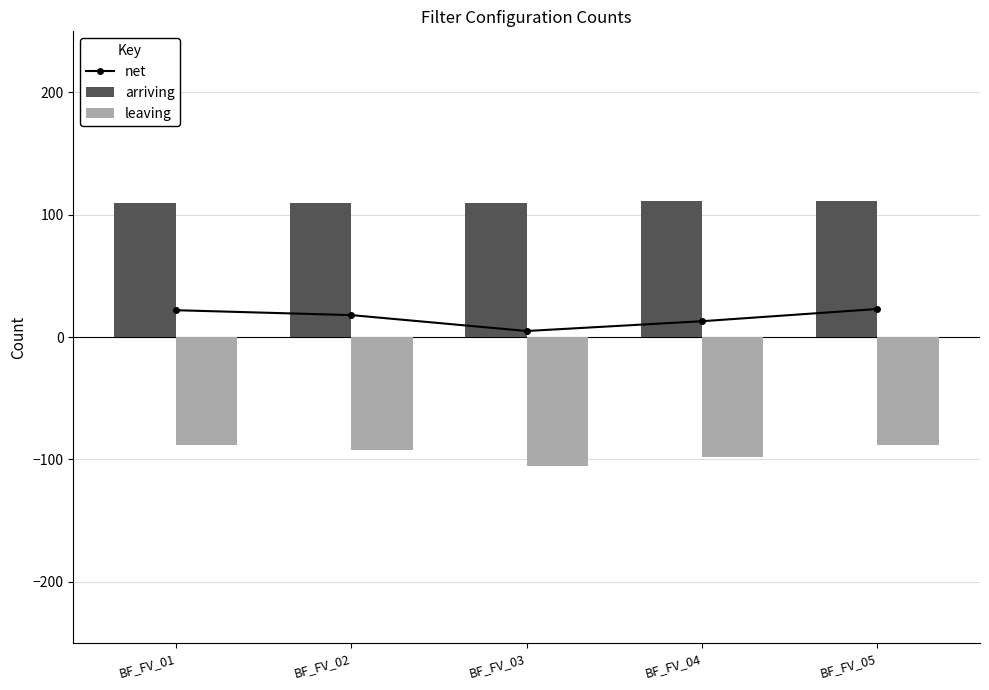

Is the value of net at BF_FV_03 greater than the value of leaving at BF_FV_04?

Yes